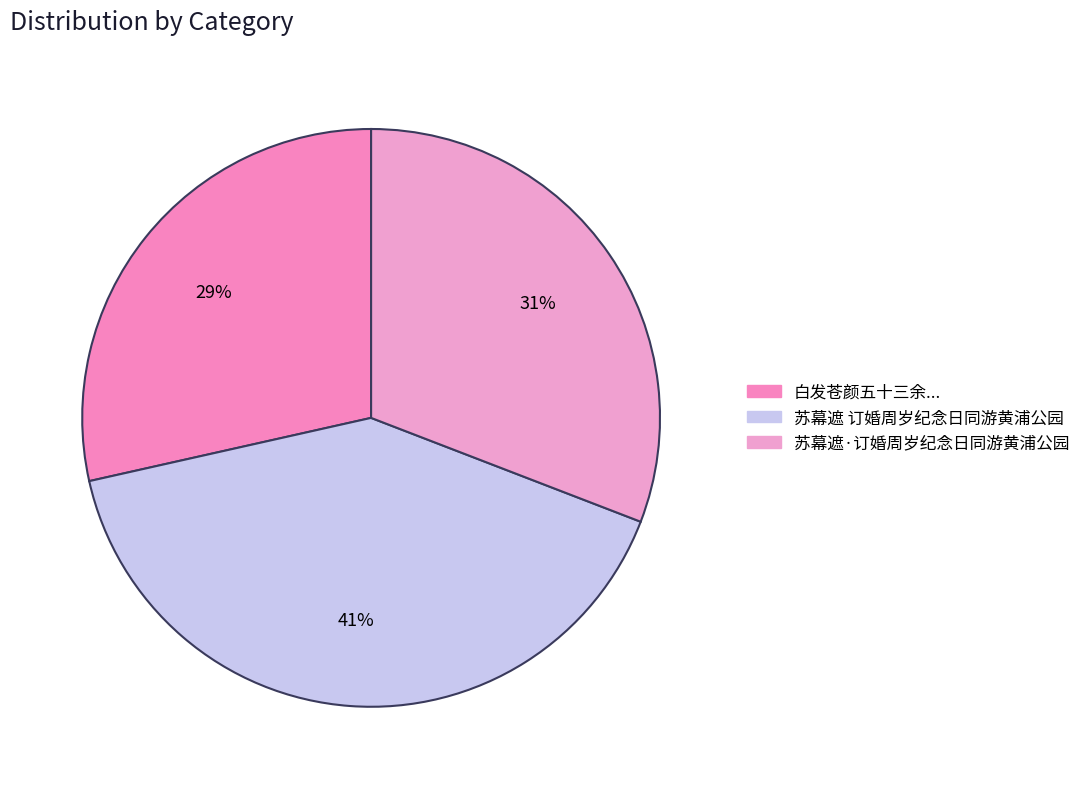

Count the number of slices in the pie.

3